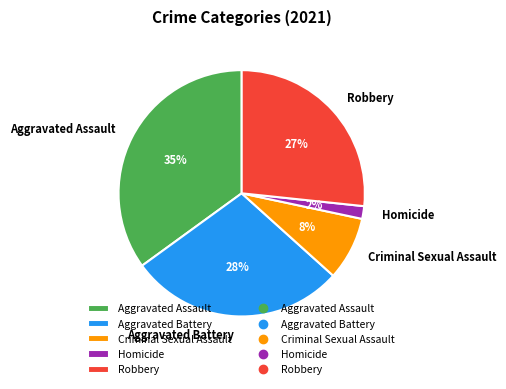

To the nearest percent, what is the difference between the Aggravated Battery and Aggravated Assault slice percentages?

7%